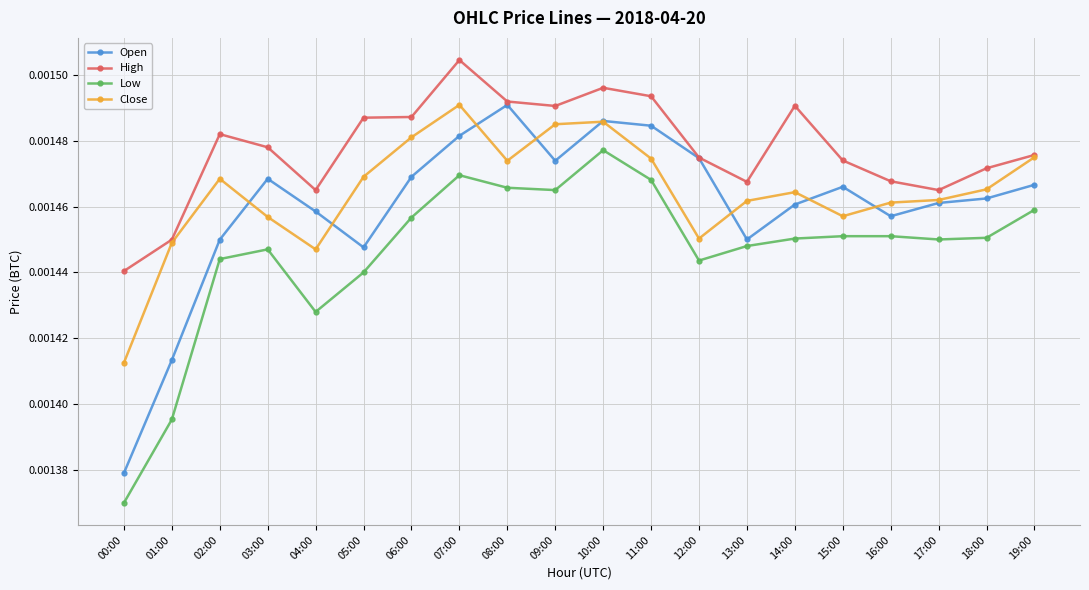

Rank the series at 03:00 from lowest to highest value.

Low, Close, Open, High